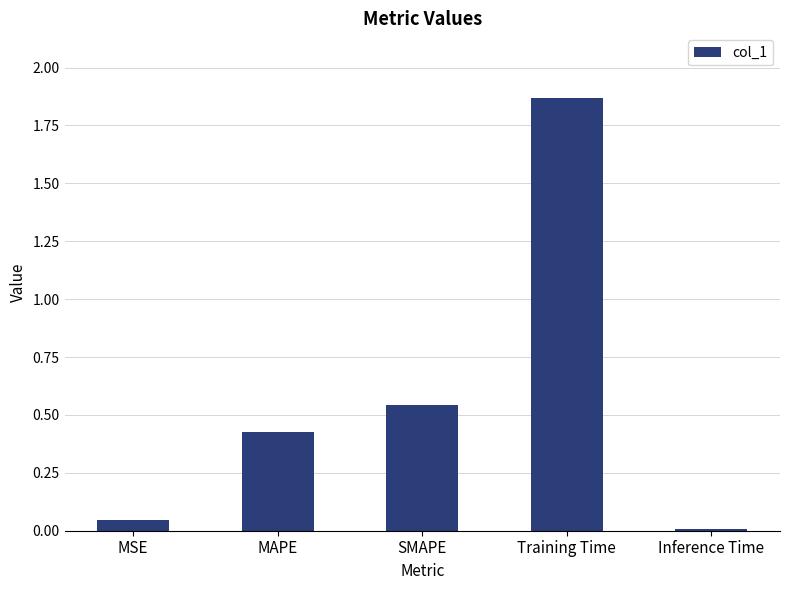

Which label corresponds to the smallest value in the chart?

Inference Time